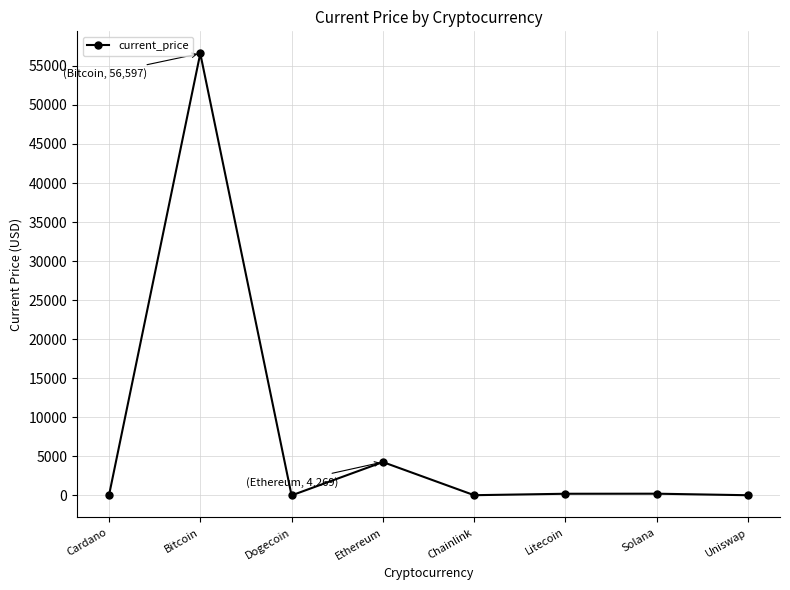

Count the number of values greater than 210.

4